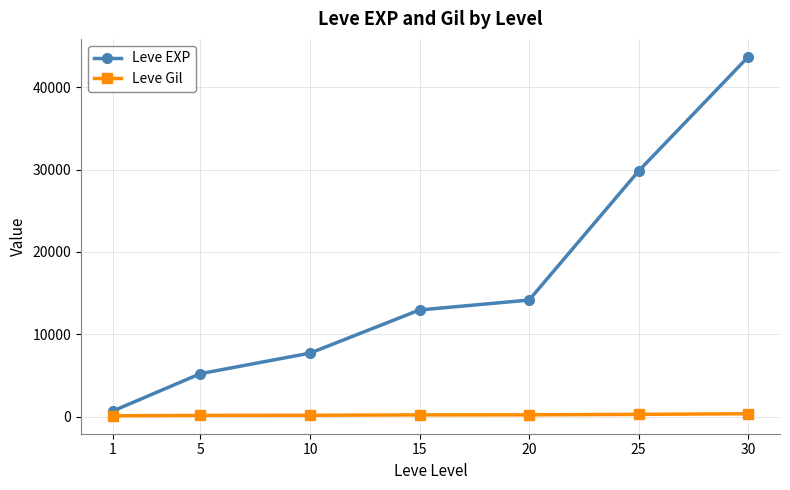

What is the maximum value for Leve EXP?

43680